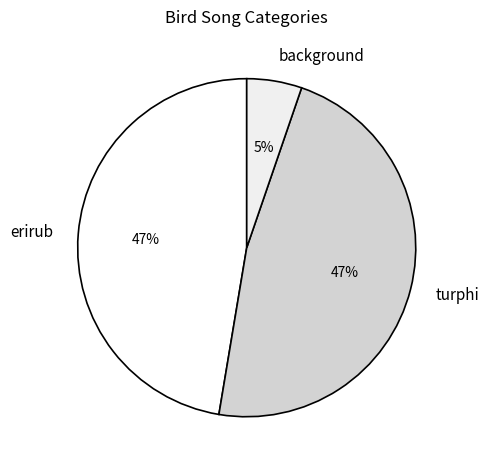

Do background and erirub together represent more than half of the pie?

Yes